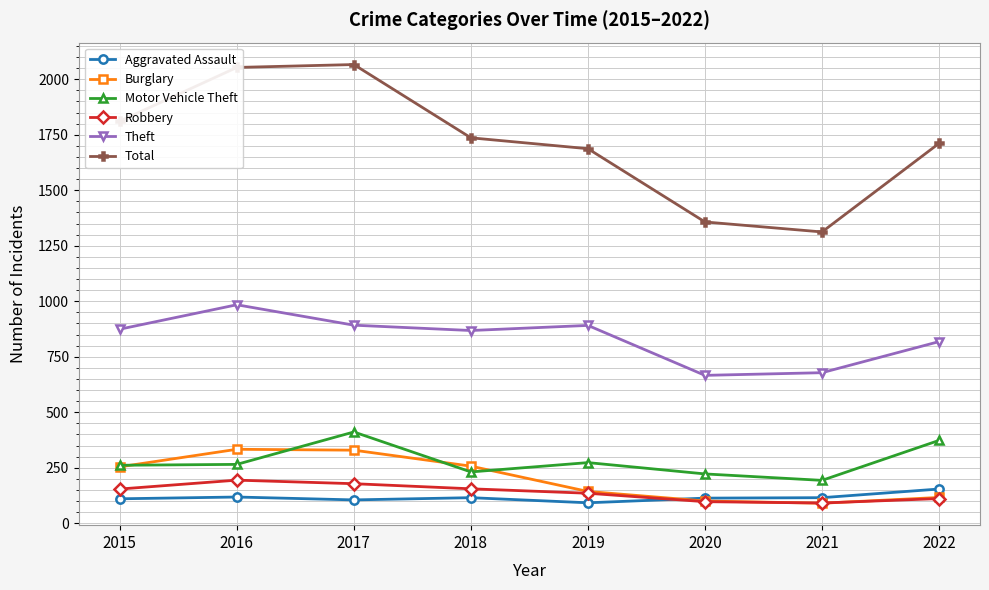

The Burglary series shows 230 at 2016. True or false?

False